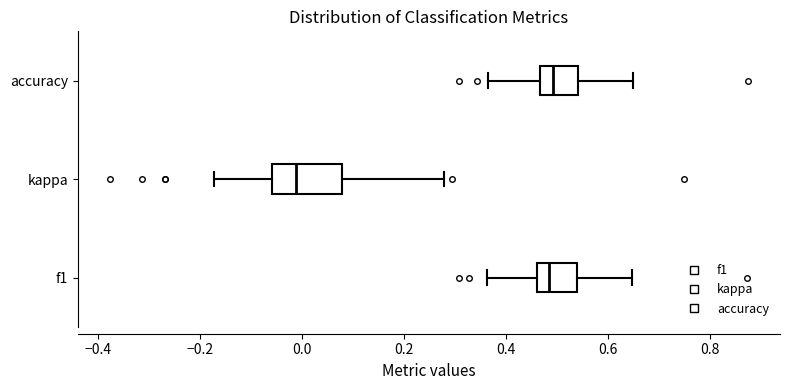

Reading bottom to top, read every box against the x-axis: the position of its median line, the range the box covers, and the ends of its whiskers. The values are not printed on the chart, so give them approximately, as read against the axis.

f1: median 0.48, box 0.46 to 0.54, whiskers 0.36 to 0.64
kappa: median -0.02, box -0.06 to 0.08, whiskers -0.18 to 0.28
accuracy: median 0.50, box 0.46 to 0.54, whiskers 0.36 to 0.66